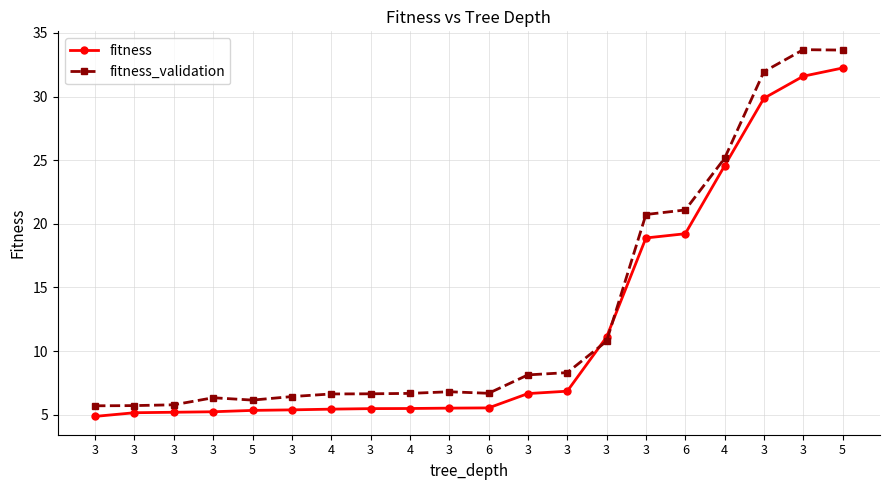

What is the spread (max minus min) of values at 3?

0.8